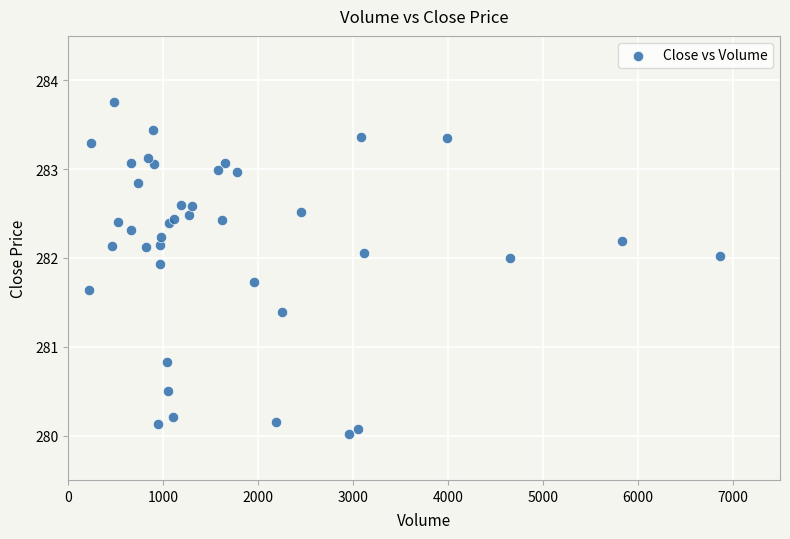

What Y value in the scatter plot is closest to 281?

280.8